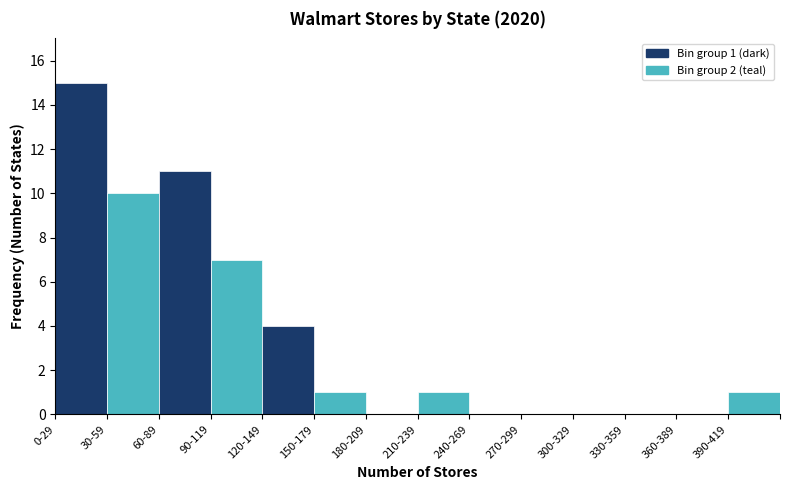

Reading left to right, transcribe all the data shown in this chart.

0-29=15	30-59=10	60-89=11	90-119=7	120-149=4	150-179=1	180-209=0	210-239=1	240-269=0	270-299=0	300-329=0	330-359=0	360-389=0	390-419=1